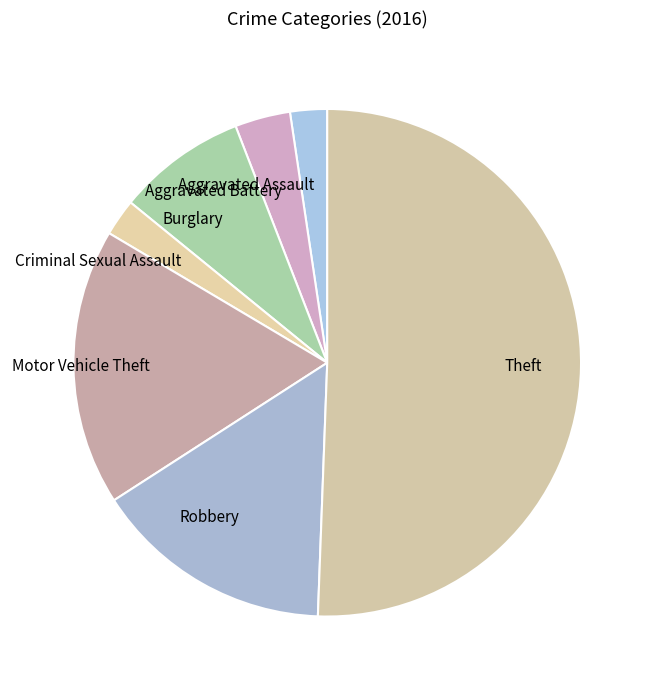

Which has a higher value, Aggravated Battery or Theft?

Theft